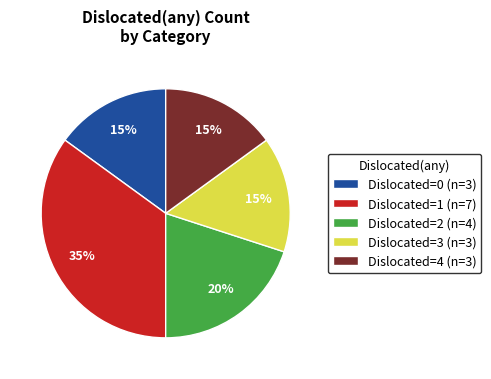

To the nearest percent, what percentage of the pie is Dislocated=3 (n=3)?

15%